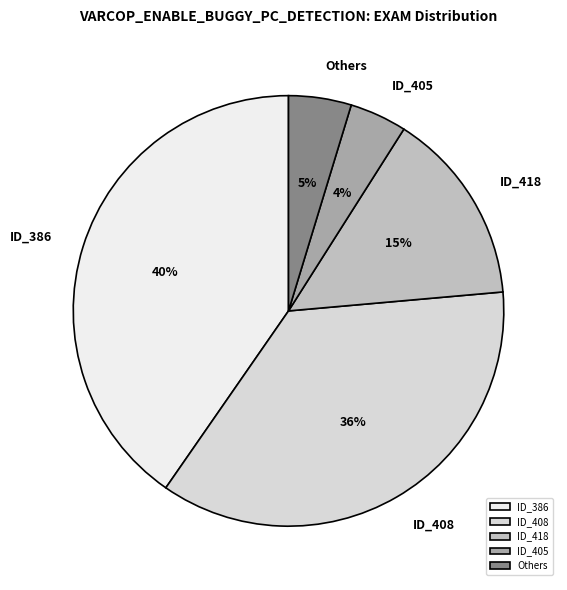

Which has a higher value, Others or ID_408?

ID_408